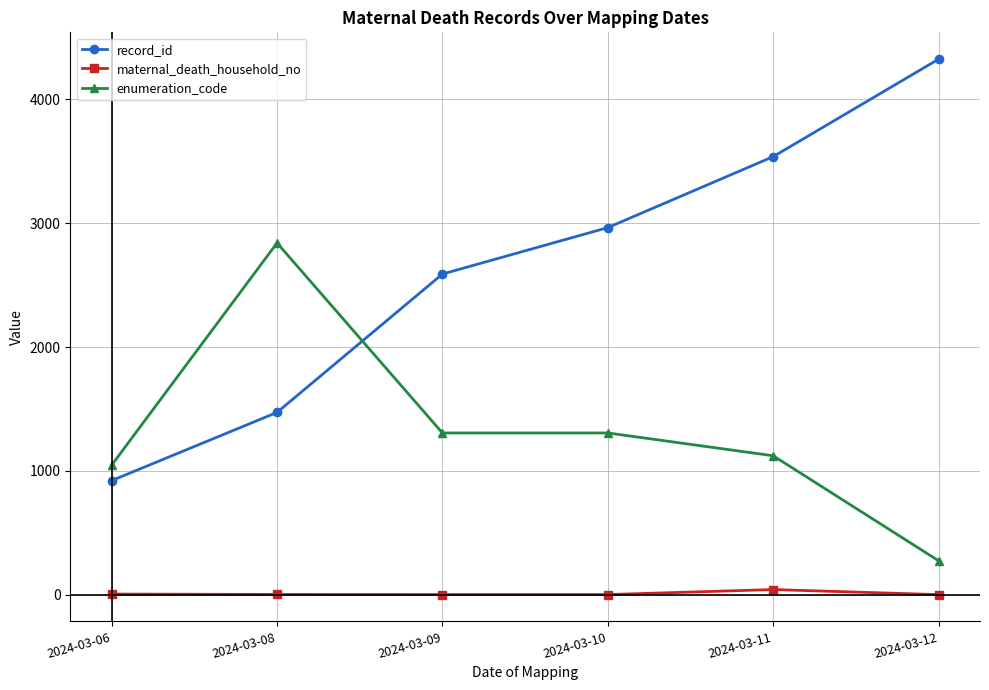

What are all the series names shown in the legend?

record_id, maternal_death_household_no, enumeration_code